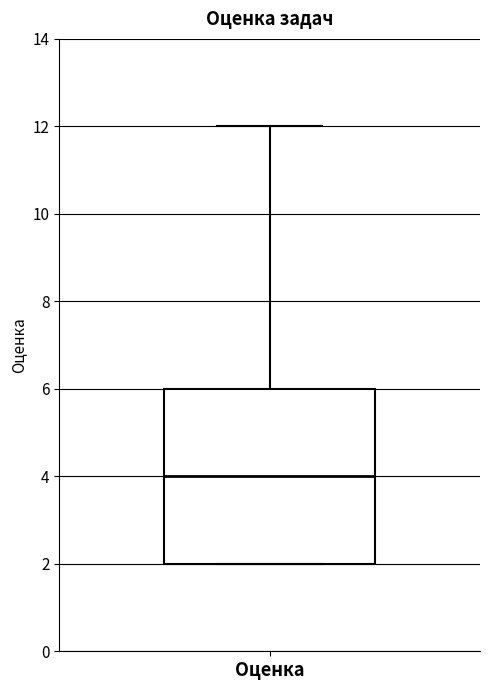

Read this box plot against the y-axis: the position of the median line, the range covered by the box, and the ends of both whiskers. The values are not printed on the chart, so give them approximately, as read against the axis.

median 4, box 2 to 6, whiskers 2 to 12